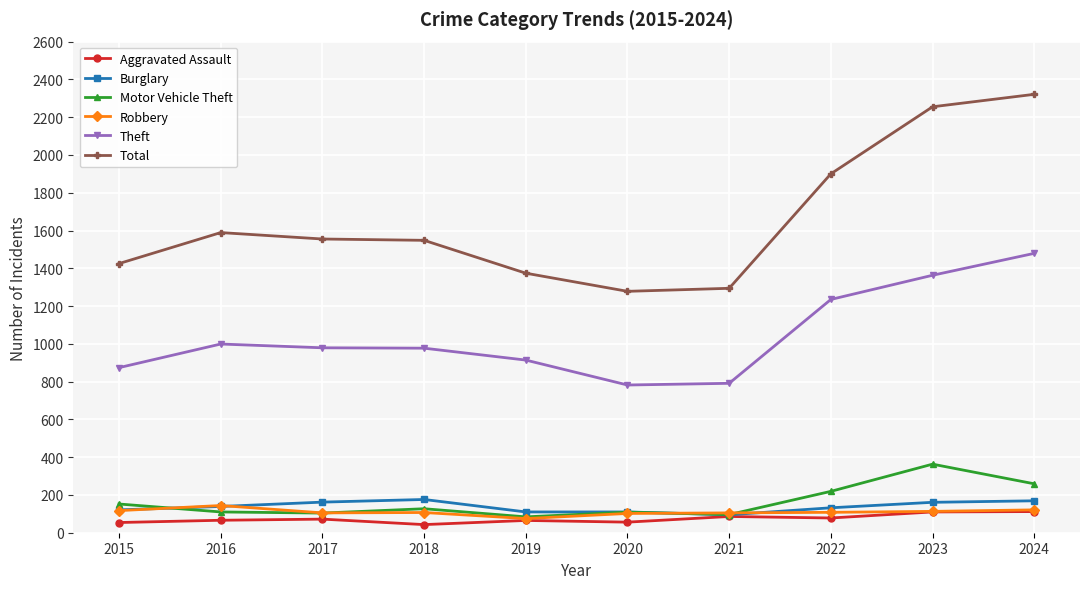

What is the value of the Total point at the 1st from the left?

1425